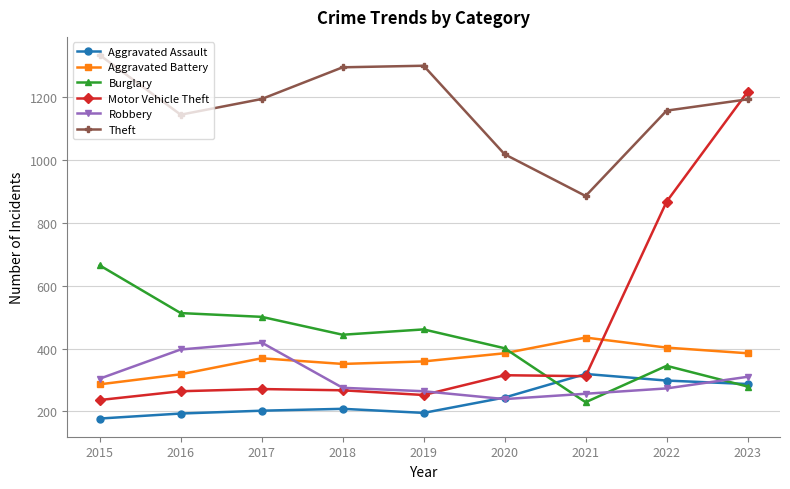

What is the average value of the Theft series?

1170